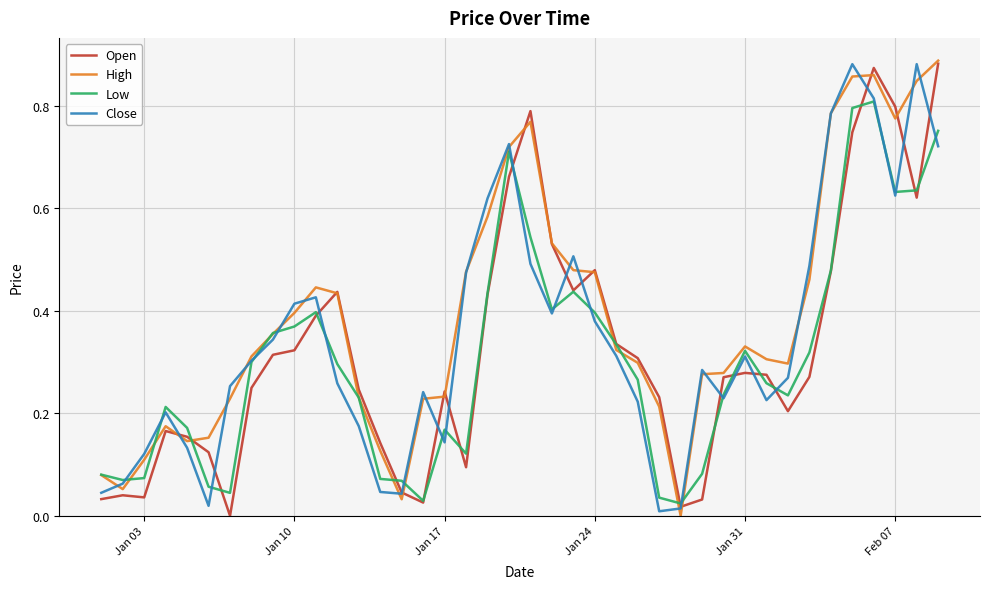

Which series has the largest total across all categories?

High